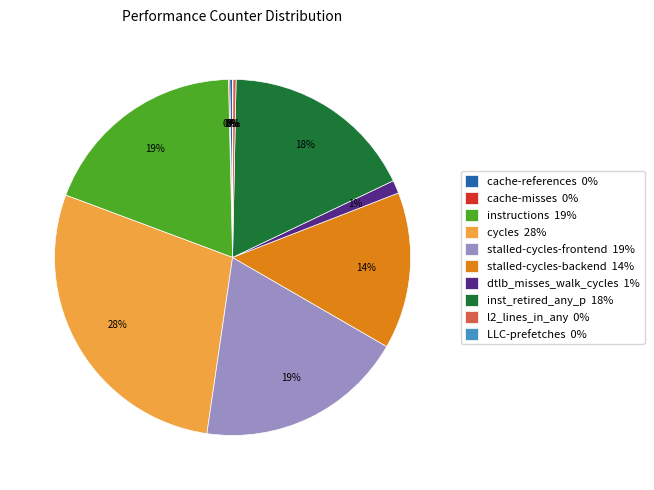

To the nearest percent, what portion does inst_retired_any_p represent?

18%